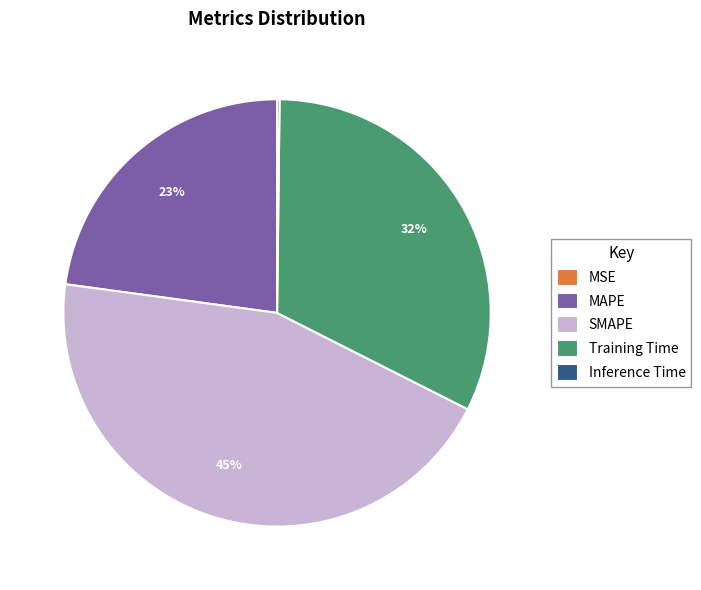

To the nearest percent, what is the average slice percentage?

20%